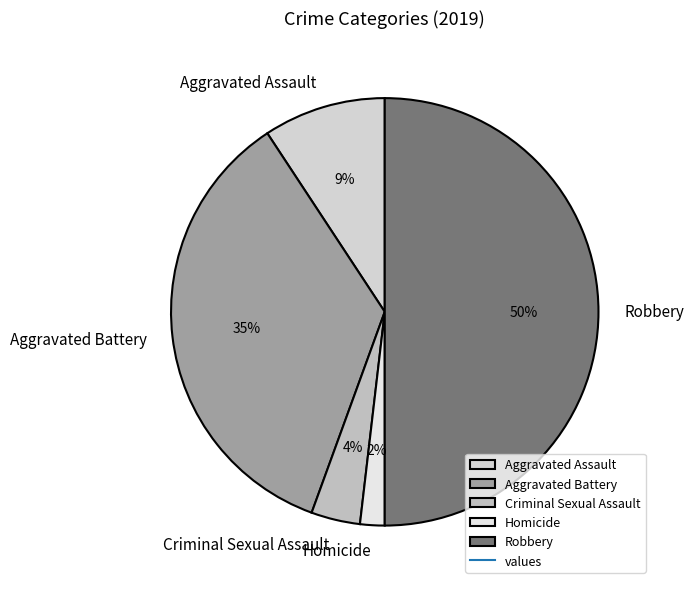

Is the sum of Aggravated Assault and Homicide greater than half?

No